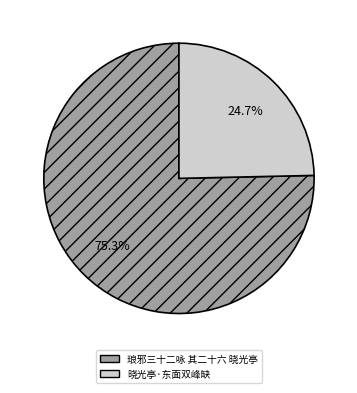

To the nearest percent, what portion does 晓光亭·东面双峰缺 represent?

25%